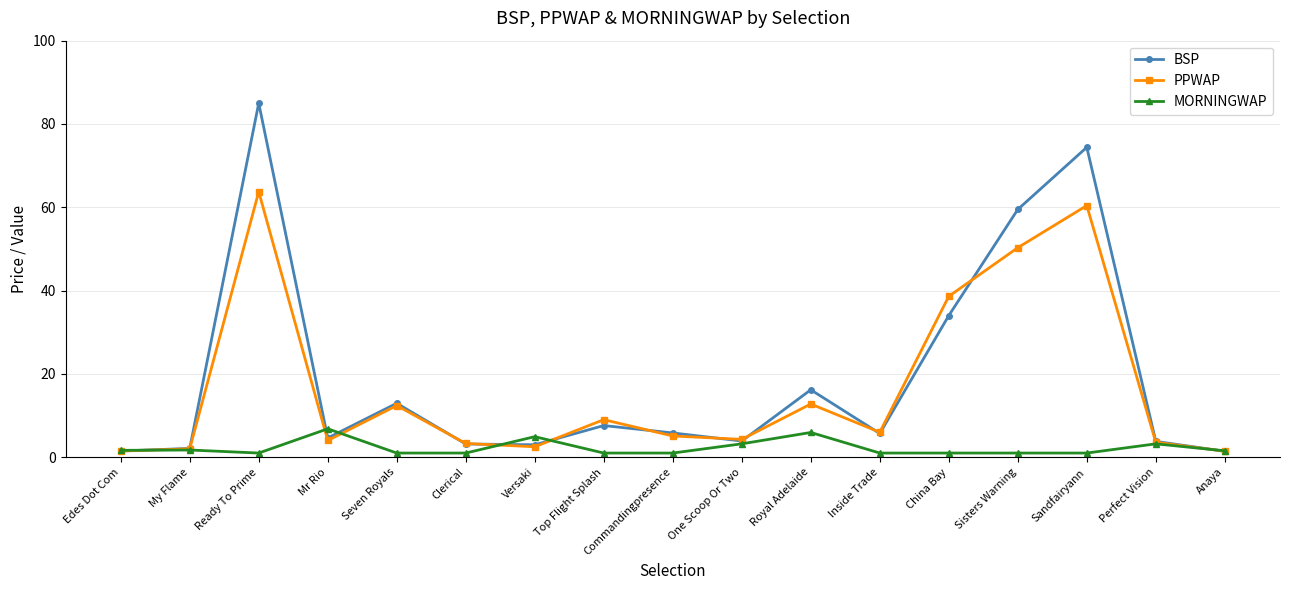

List the series in order of their peak value, highest first.

BSP, PPWAP, MORNINGWAP